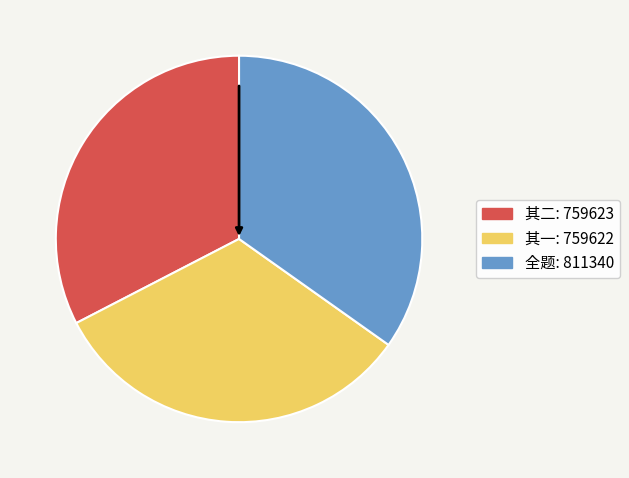

Does any single category account for the majority?

No